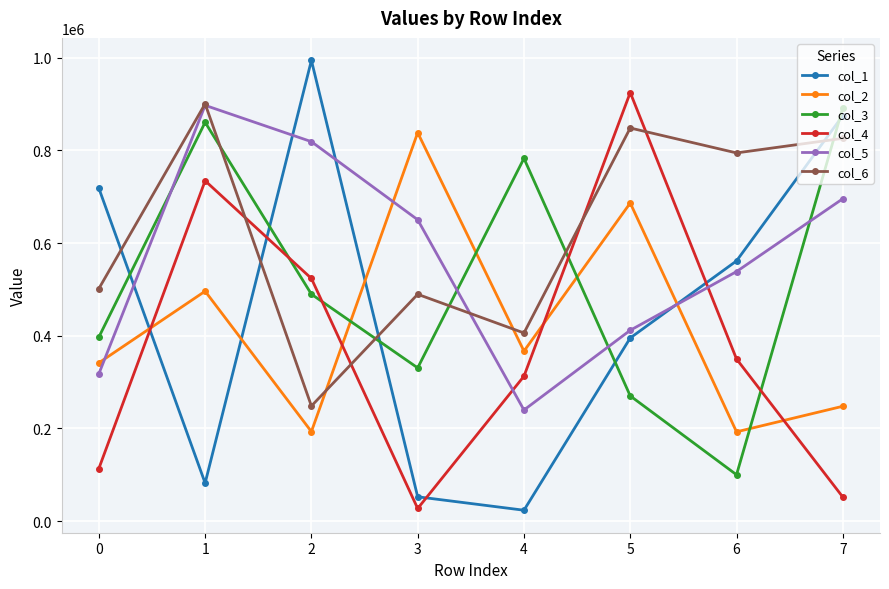

What is the total value across all series at 0?

2390114